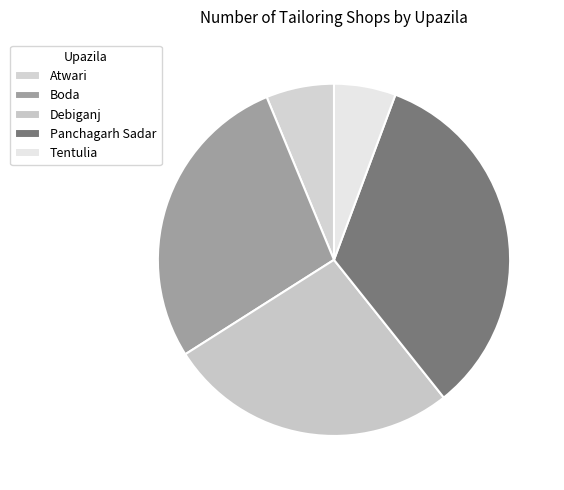

To the nearest percent, what portion does Panchagarh Sadar represent?

34%